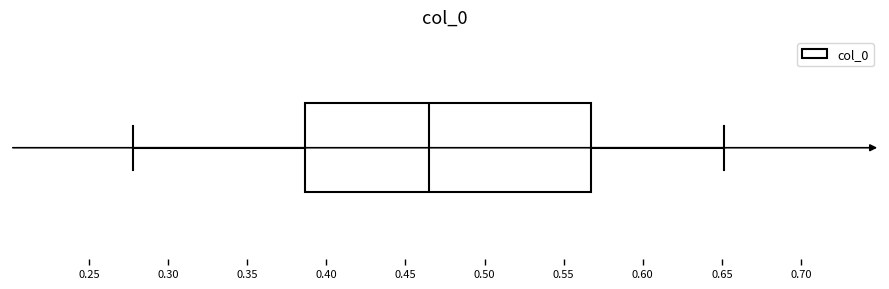

Read this box plot against the x-axis: the position of the median line, the range covered by the box, and the ends of both whiskers. The values are not printed on the chart, so give them approximately, as read against the axis.

median 0.465, box 0.385 to 0.570, whiskers 0.280 to 0.650